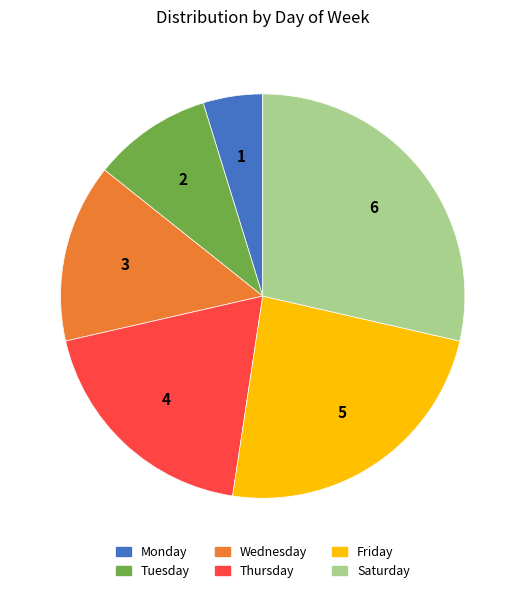

What is the ratio of the value at Thursday to the value at Friday?

0.8